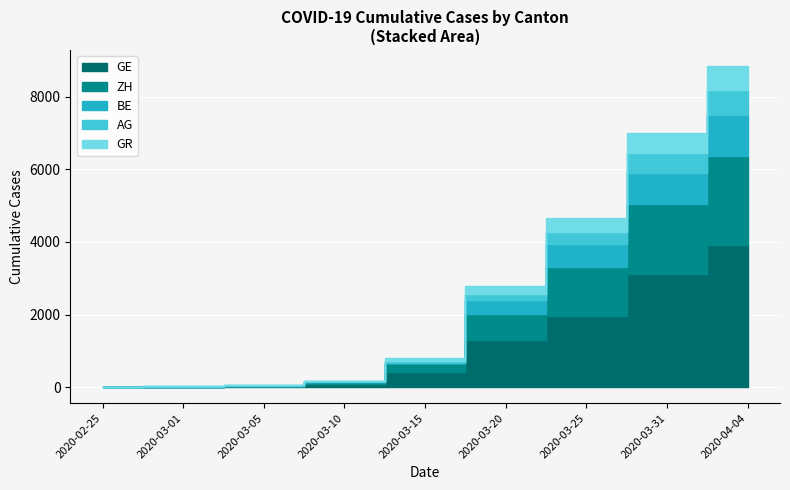

Which series has the widest spread of values?

GE